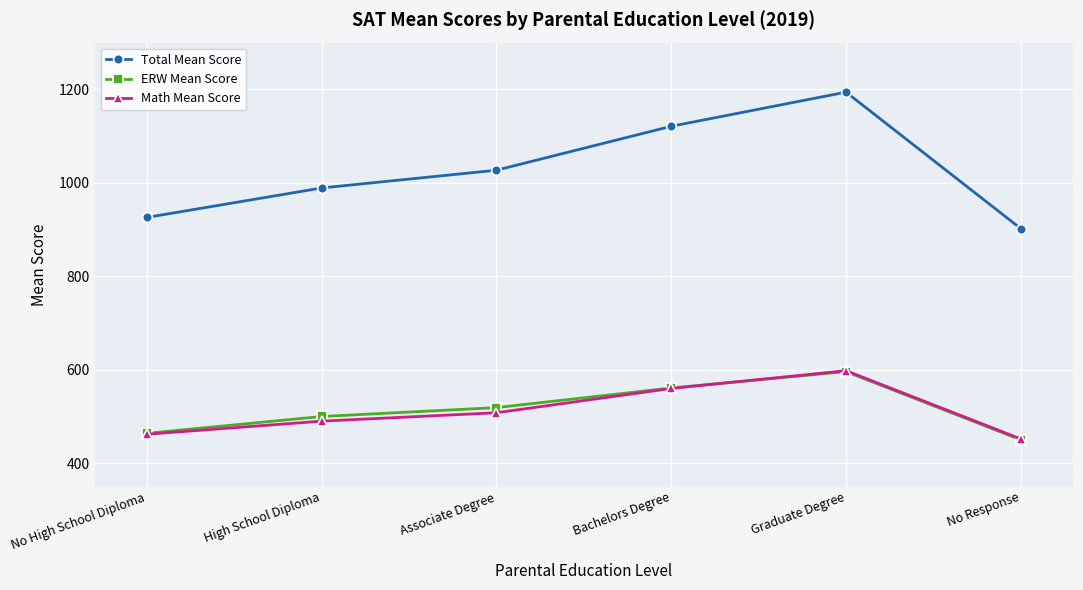

The Total Mean Score series shows 1747 at Associate Degree. True or false?

False